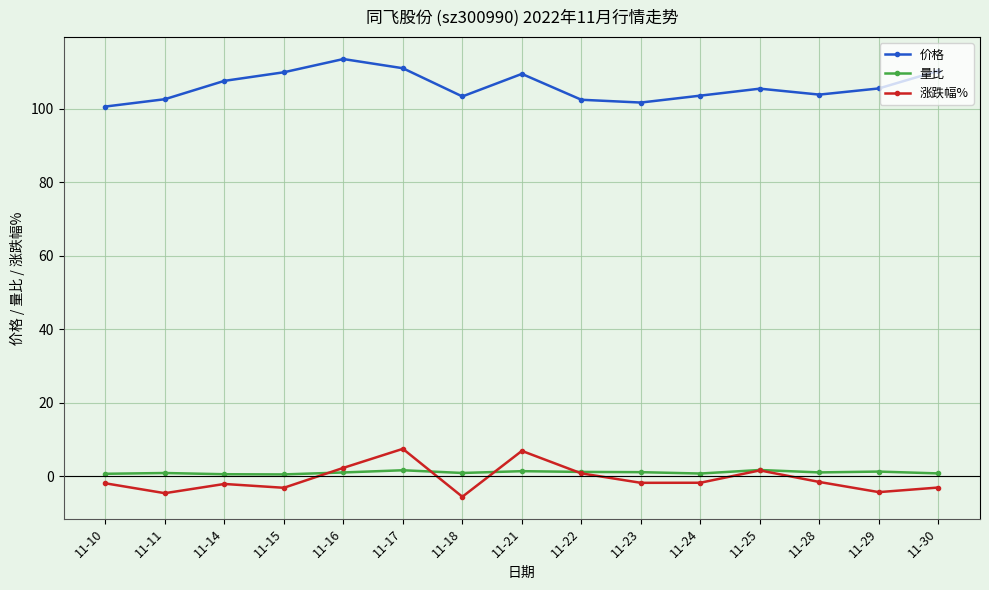

What is the lowest value of the 涨跌幅% series?

-5.6